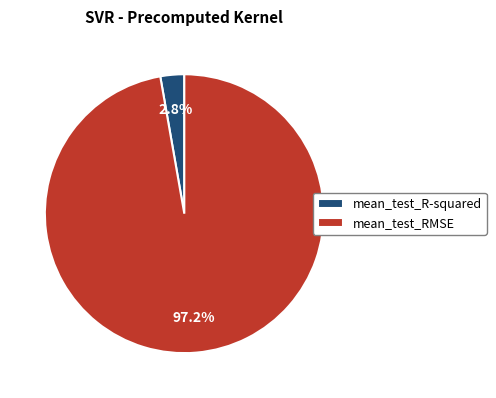

Is mean_test_RMSE the majority of the pie?

Yes